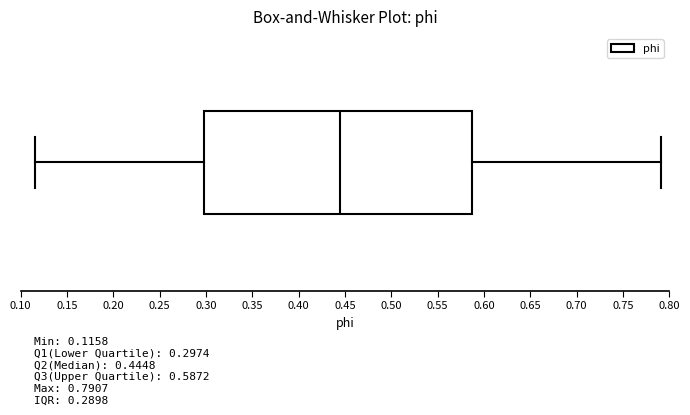

Transcribe this box plot: give where the median line is, the range the box spans, and where the two whiskers end, as read against the x-axis. The values are not printed on the chart, so give them approximately, as read against the axis.

median 0.445, box 0.295 to 0.585, whiskers 0.115 to 0.790